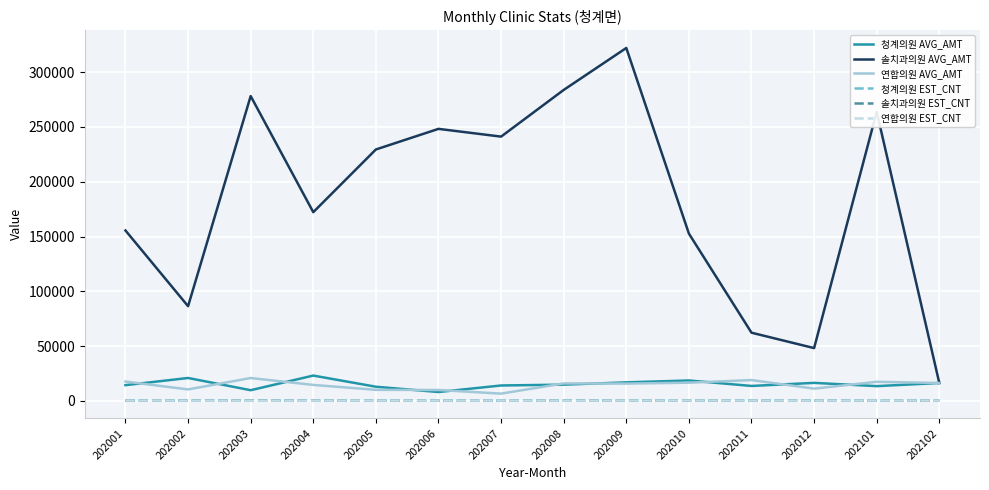

Which series changed the most between 202002 and 202102?

솔치과의원 AVG_AMT